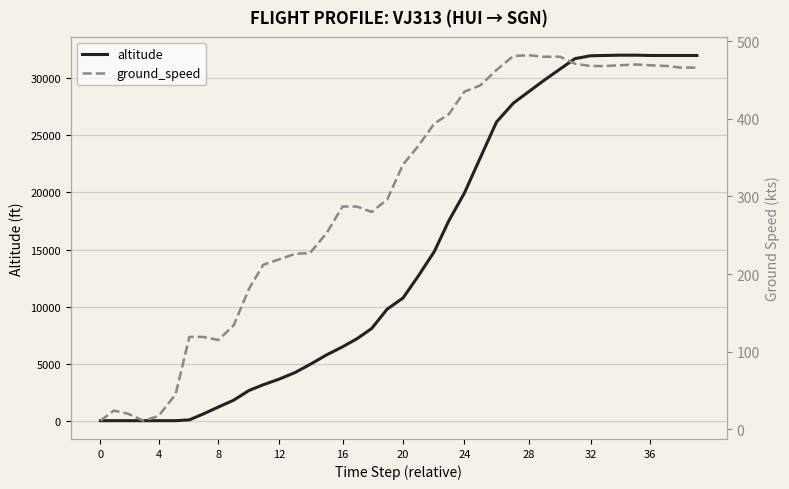

What are all the series names shown in the legend?

altitude, ground_speed